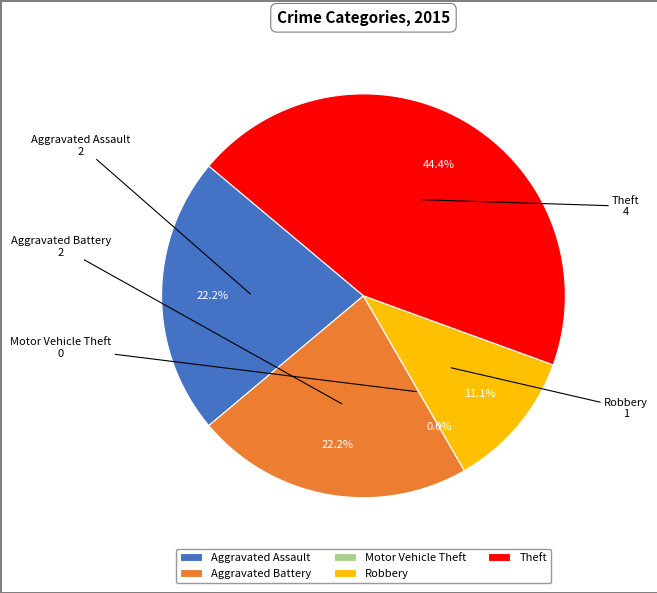

Is Robbery the majority of the pie?

No